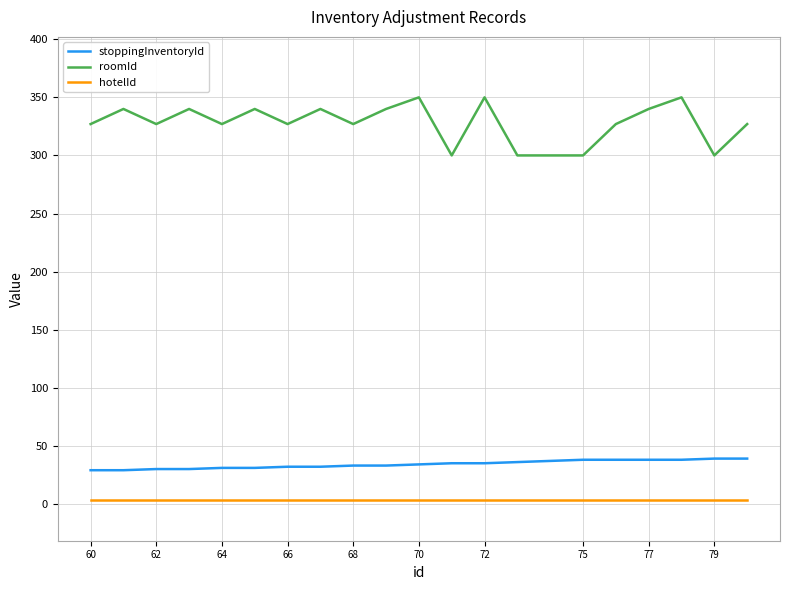

Which series has the widest spread of values?

roomId